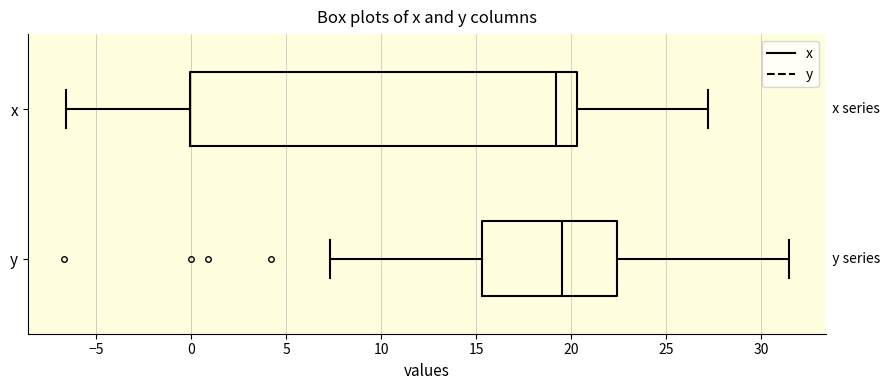

Which box is the widest, from its left edge to its right edge?

x